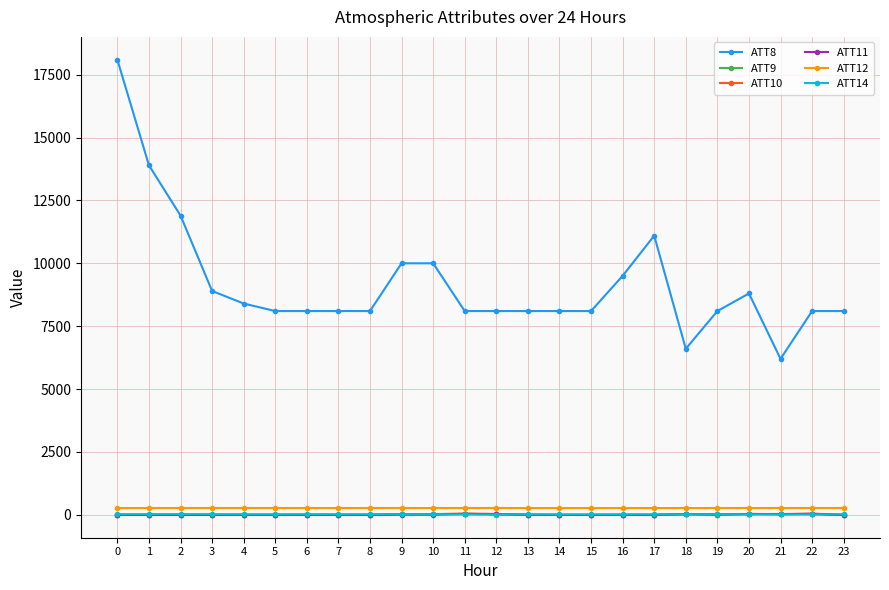

True or false: ATT8 and ATT12 cross at least once.

False